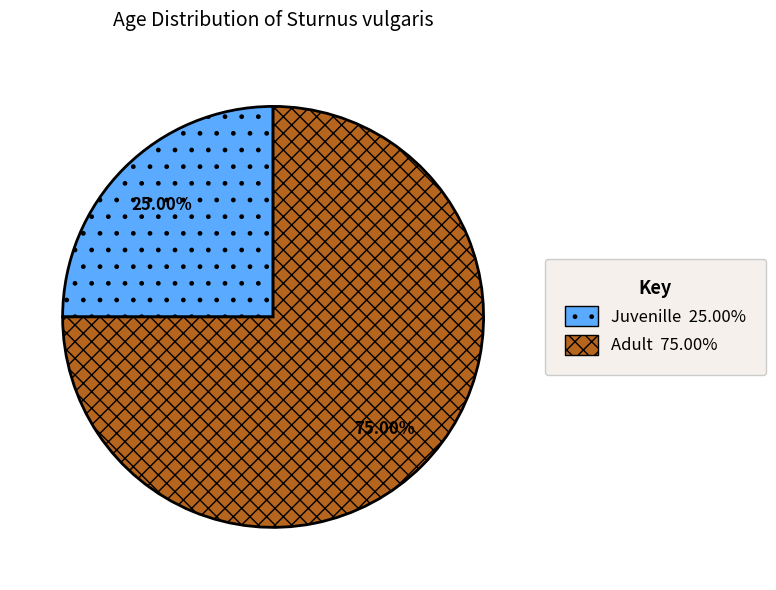

Between Juvenille and Adult, which is larger?

Adult